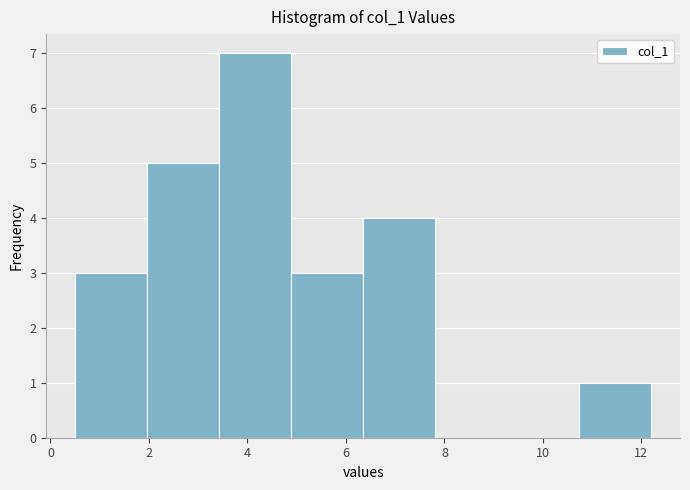

What is the height of the bar covering 3.4 to 4.8 on the x-axis? Neither the bar edges nor the heights are printed on the chart, so give them approximately, as read against the axes.

7